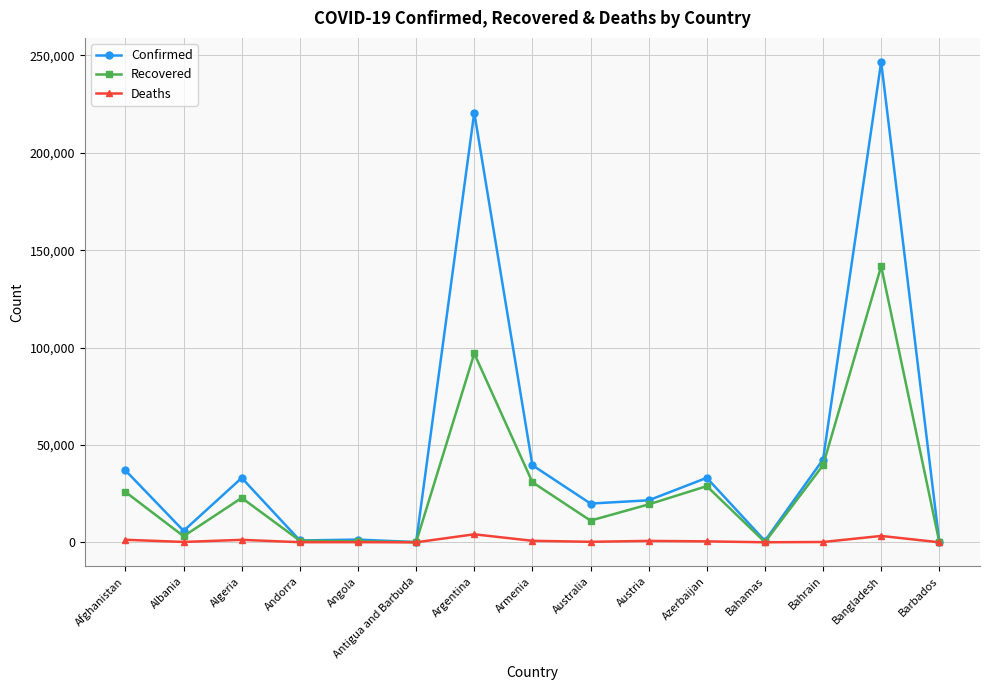

What are all the series names shown in the legend?

Confirmed, Recovered, Deaths